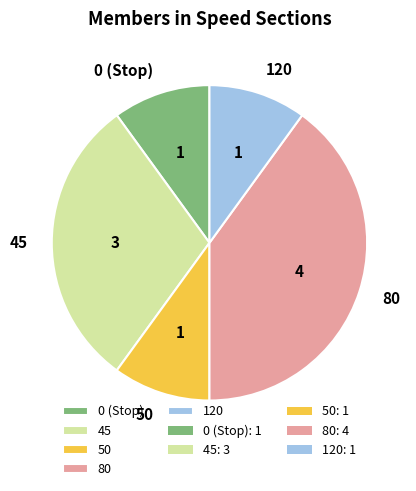

Do 50 and 120 together represent more than half of the pie?

No